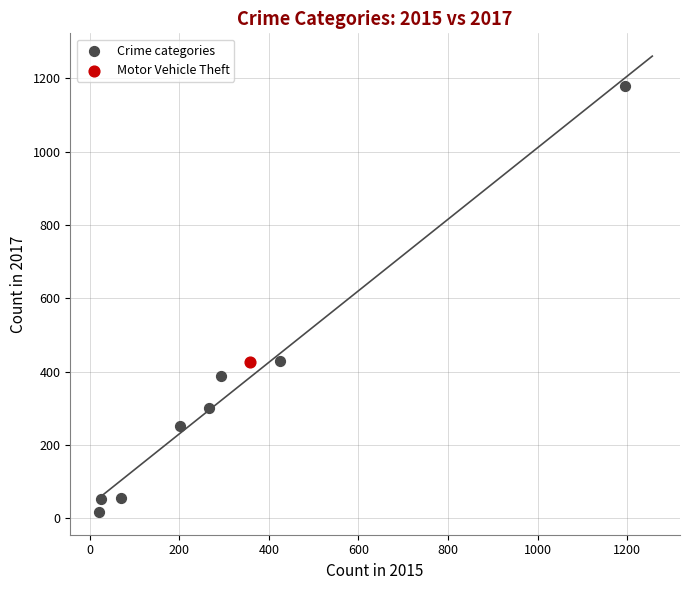

What are all the series names shown in the legend?

Crime categories, Motor Vehicle Theft